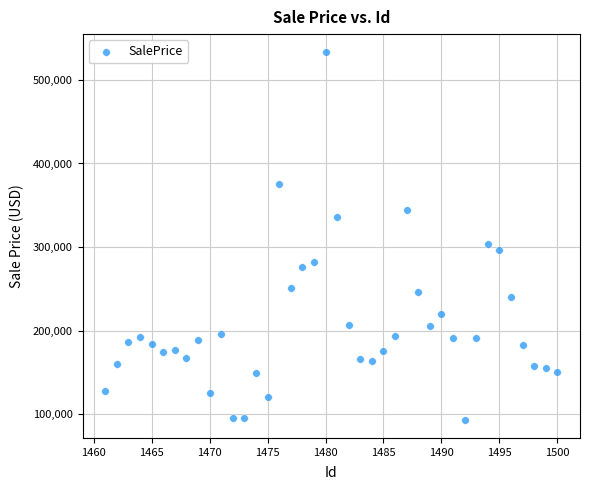

What Y value in the scatter plot is closest to 313148?

303094